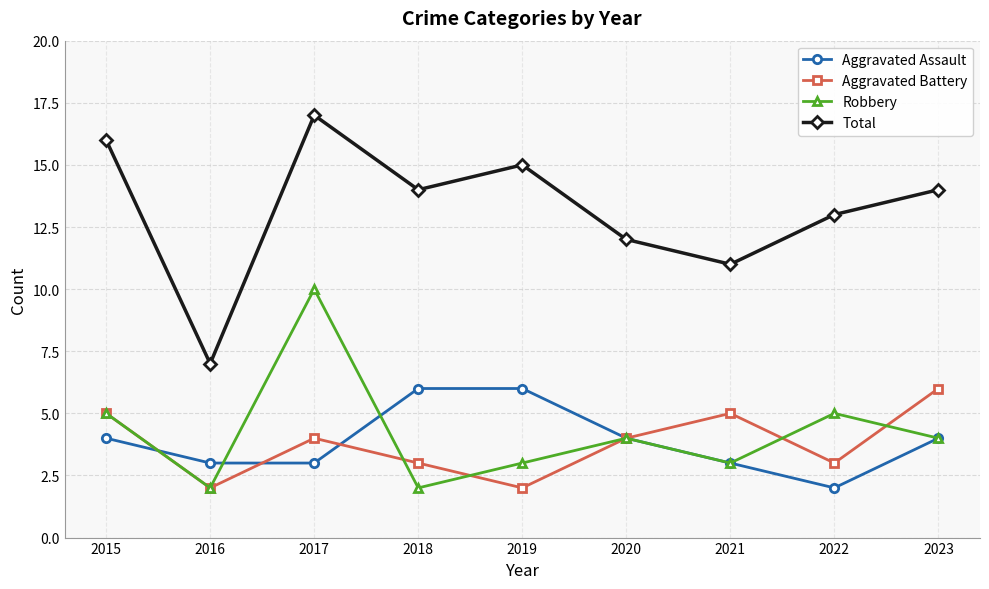

The value of Aggravated Assault at 2023 is 1. True or false?

False